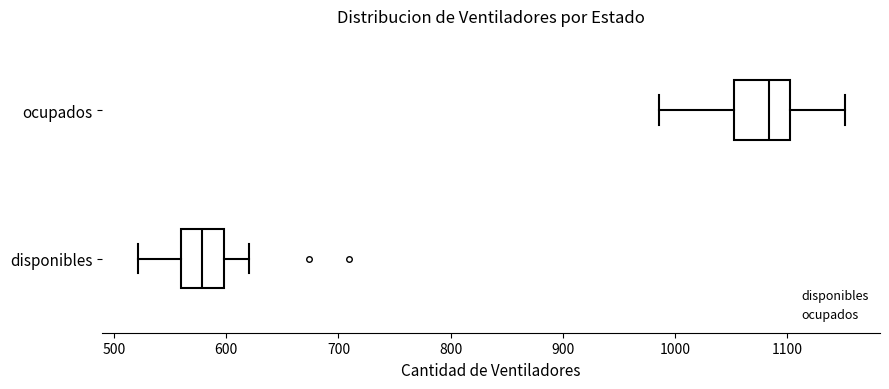

Where does the right whisker of the box for disponibles end on the x-axis? The values are not printed on the chart, so give them approximately, as read against the axis.

620